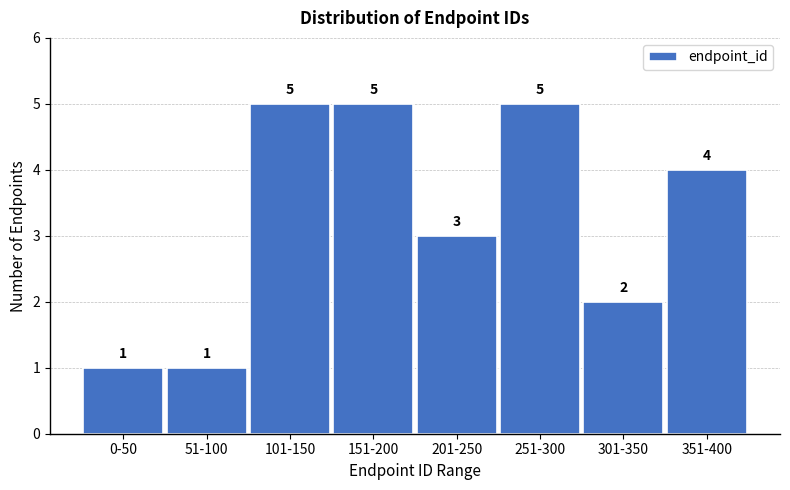

Reading left to right, extract all data points from this chart.

1	1	5	5	3	5	2	4